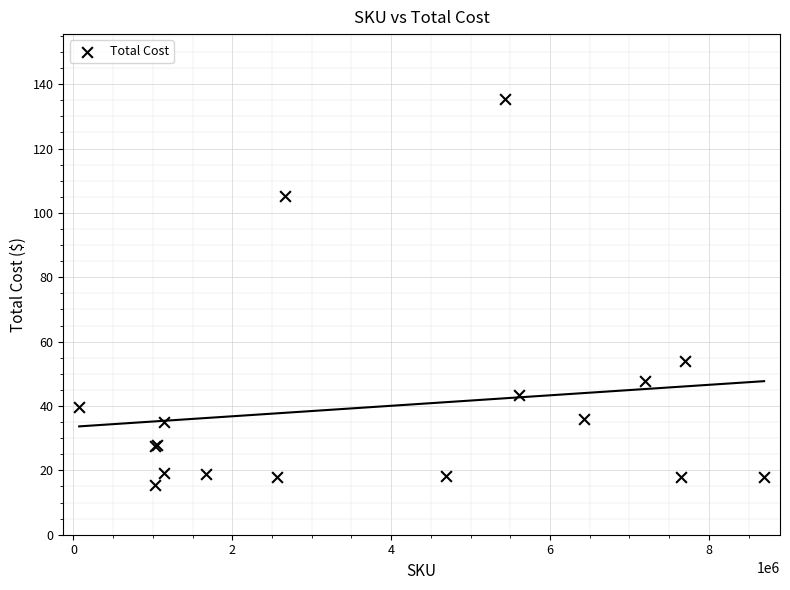

What Y value in the scatter plot is closest to 75?

53.8